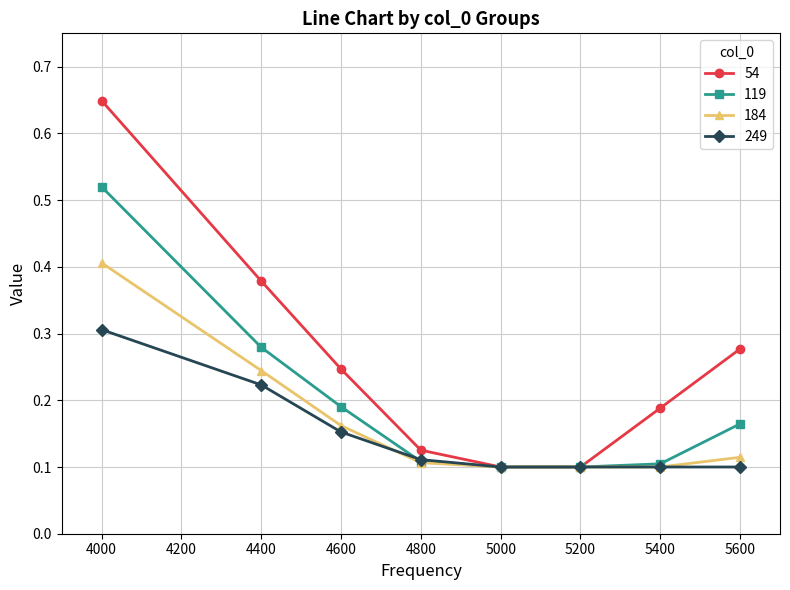

How many lines are shown in the chart?

4